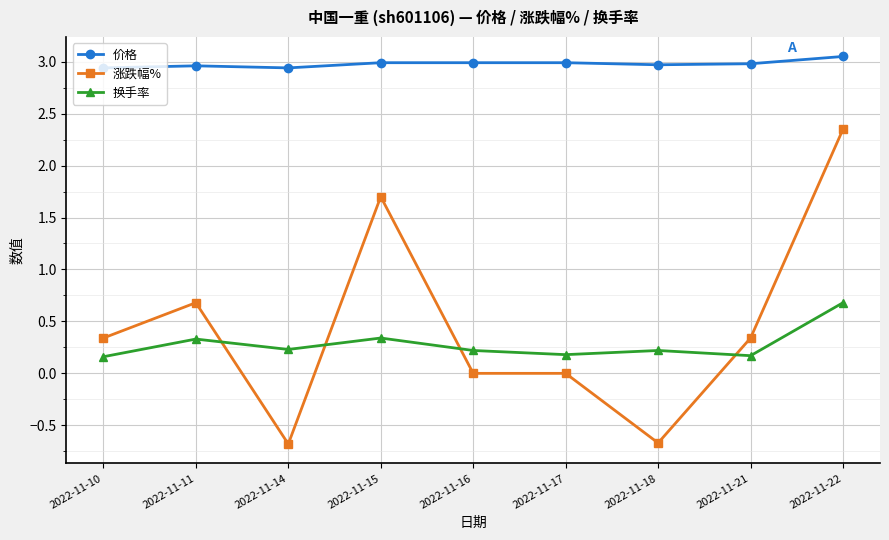

Between 2022-11-10 and 2022-11-15, which series saw the biggest shift?

涨跌幅%